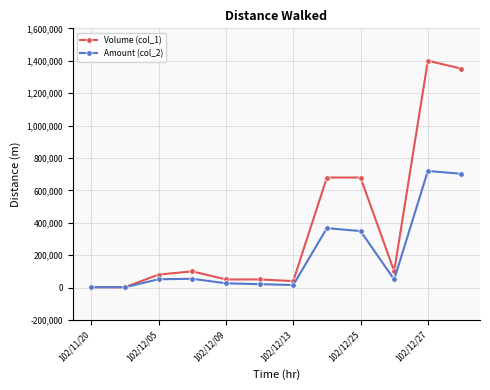

What is the value of the Volume (col_1) point at the 5th from the left?

50000